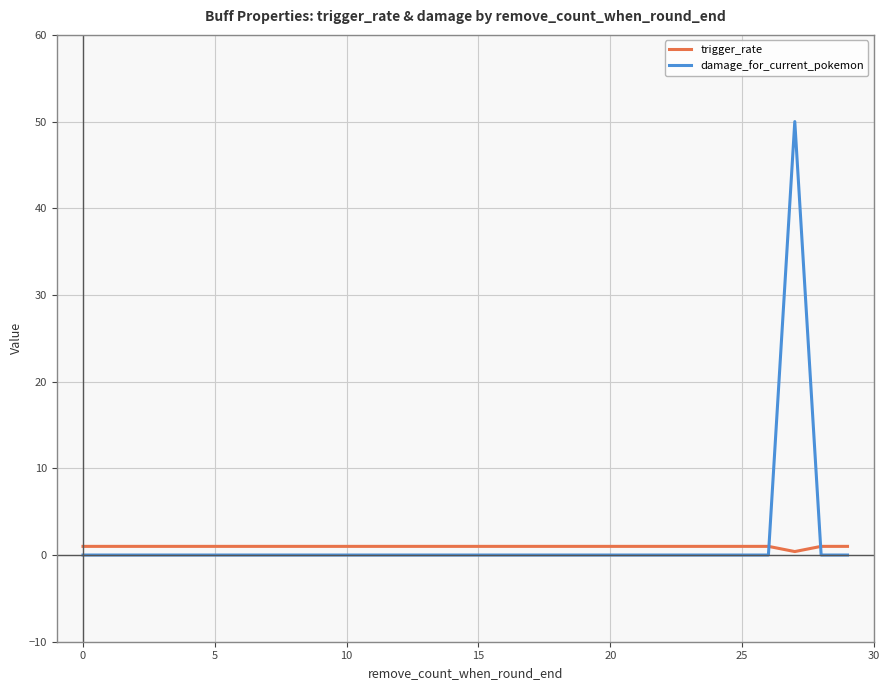

How many lines are shown in the chart?

2